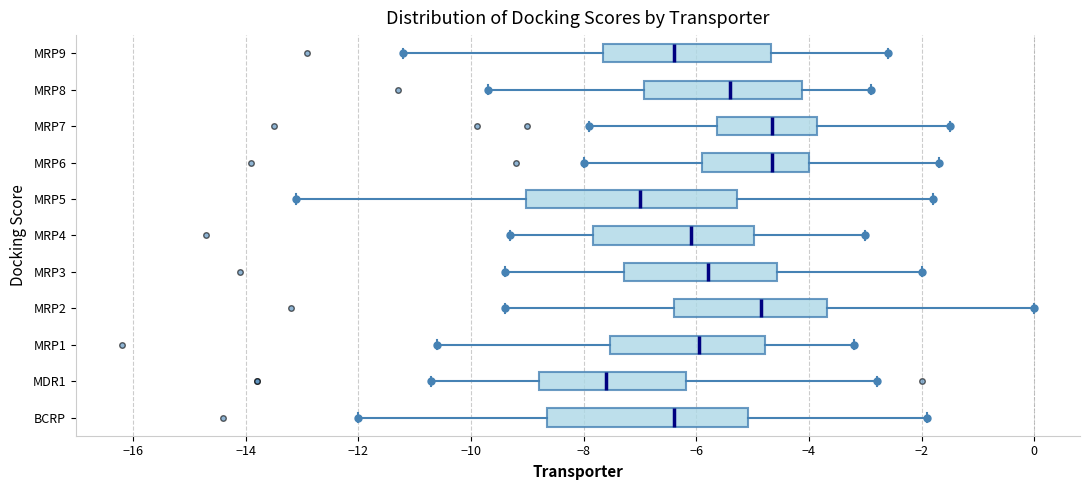

Reading bottom to top, read every box against the x-axis: the position of its median line, the range the box covers, and the ends of its whiskers. The values are not printed on the chart, so give them approximately, as read against the axis.

BCRP: median -6.4, box -8.6 to -5.0, whiskers -12.0 to -1.8
MDR1: median -7.6, box -8.8 to -6.2, whiskers -10.6 to -2.8
MRP1: median -6.0, box -7.6 to -4.8, whiskers -10.6 to -3.2
MRP2: median -4.8, box -6.4 to -3.6, whiskers -9.4 to 0.0
MRP3: median -5.8, box -7.2 to -4.6, whiskers -9.4 to -2.0
MRP4: median -6.0, box -7.8 to -5.0, whiskers -9.2 to -3.0
MRP5: median -7.0, box -9.0 to -5.2, whiskers -13.0 to -1.8
MRP6: median -4.6, box -5.8 to -4.0, whiskers -8.0 to -1.6
MRP7: median -4.6, box -5.6 to -3.8, whiskers -7.8 to -1.4
MRP8: median -5.4, box -7.0 to -4.2, whiskers -9.6 to -2.8
MRP9: median -6.4, box -7.6 to -4.6, whiskers -11.2 to -2.6